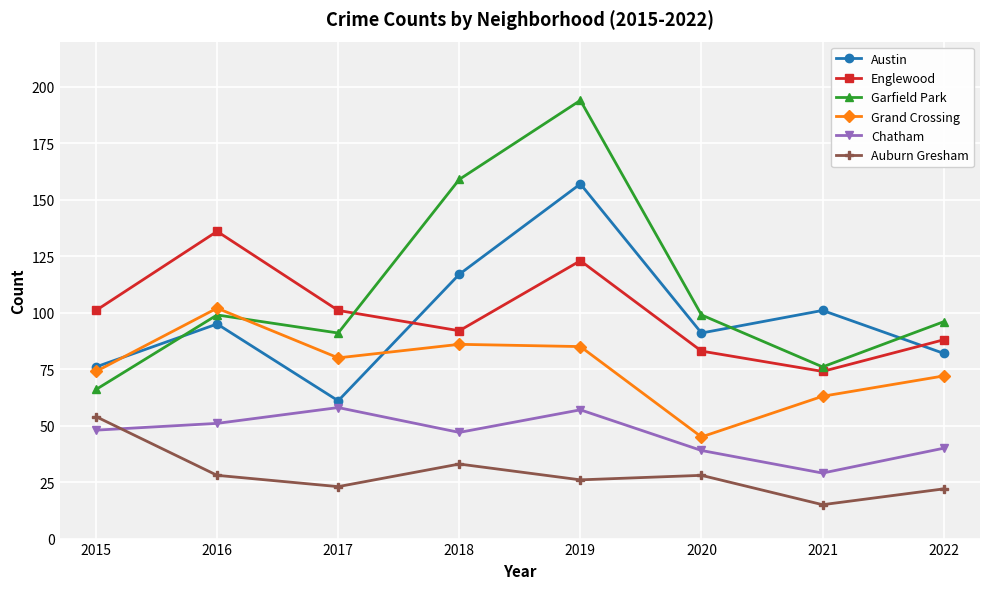

What is the difference between the highest and lowest values at 2020?

71